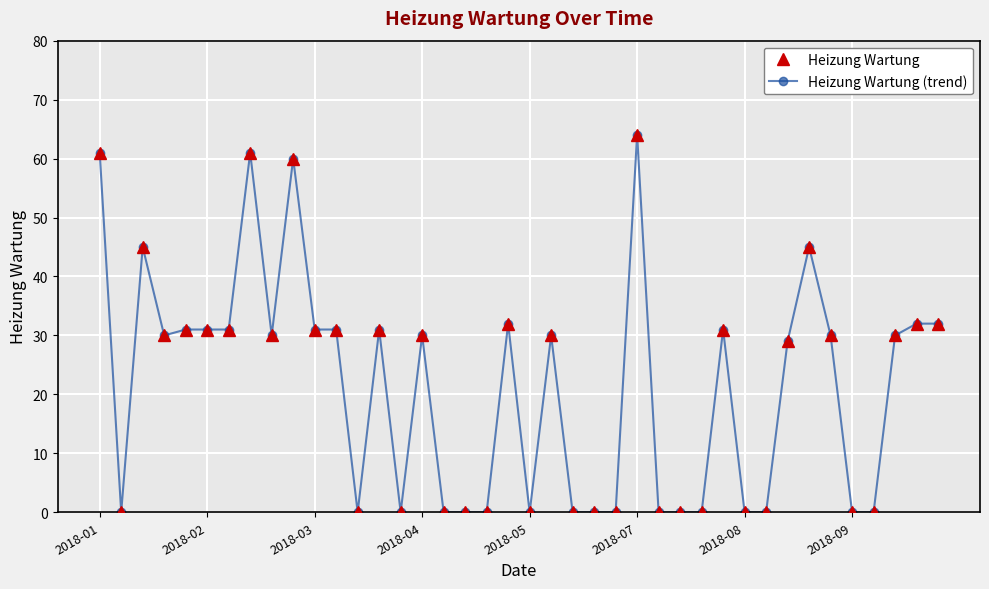

Is this an area chart (filled region under the line)?

No